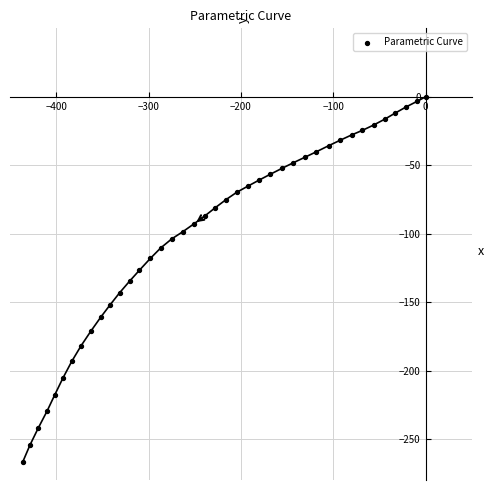

What is the range of Y values (max minus min)?

266.8